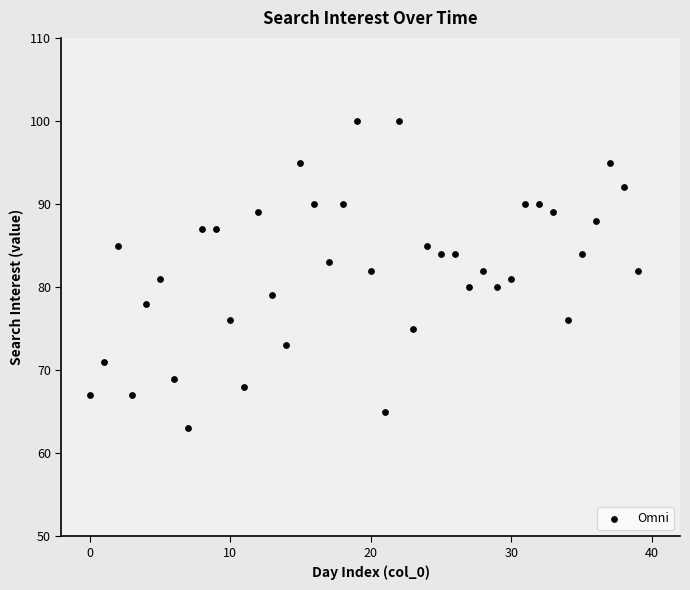

What is the range of Y values (max minus min)?

37